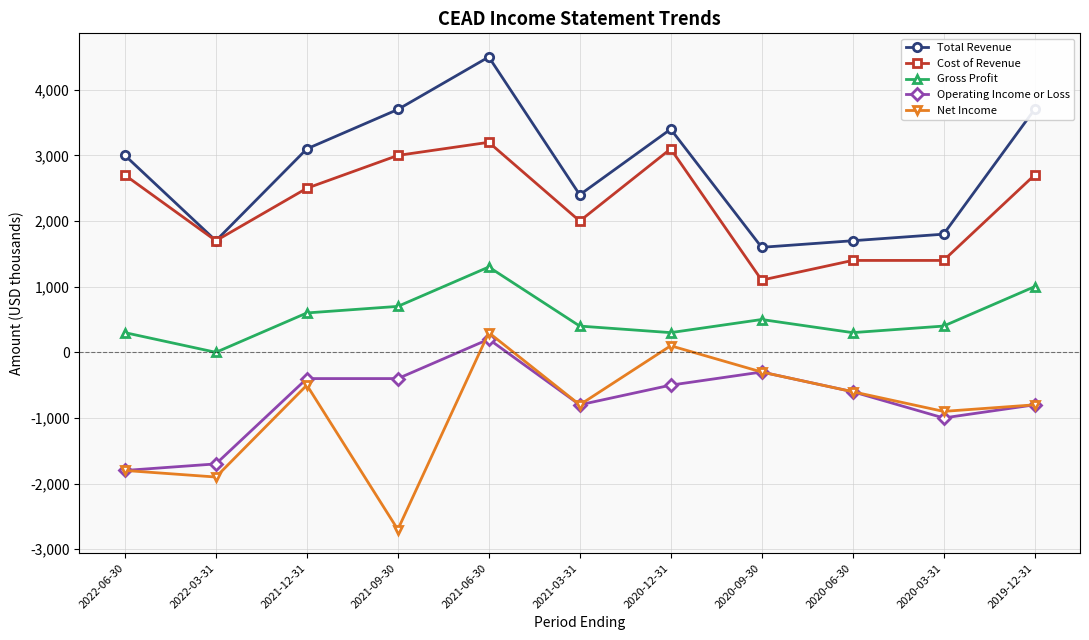

Where does the Cost of Revenue series first go above 2500?

2022-06-30